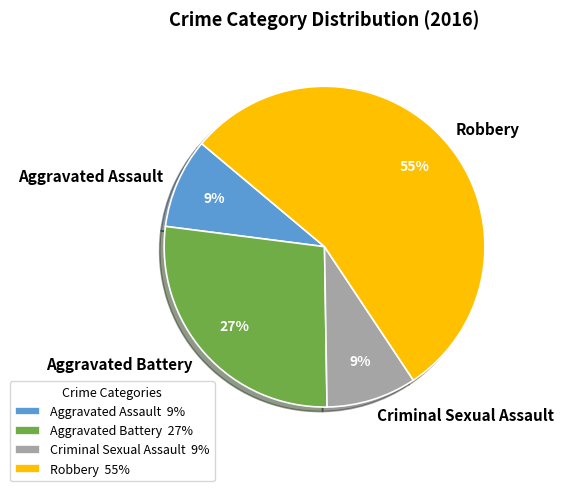

How many slices are in this pie chart?

4